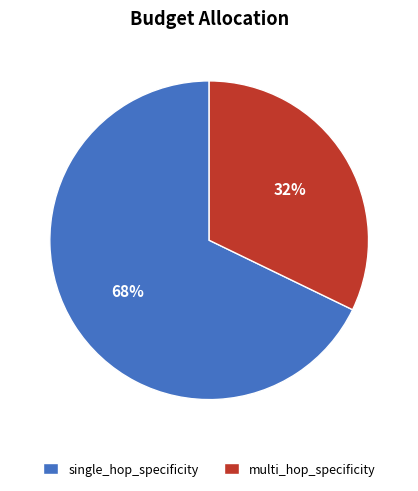

How many slices are in this pie chart?

2